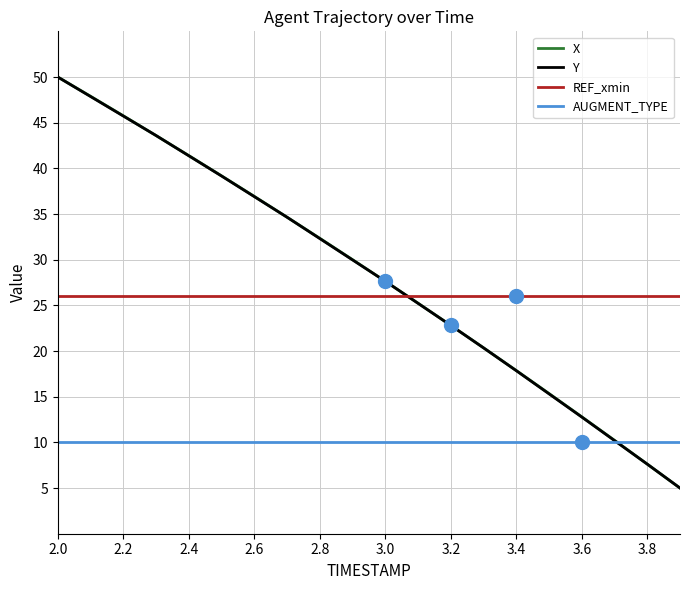

What is the highest value of the Y series?

50.0